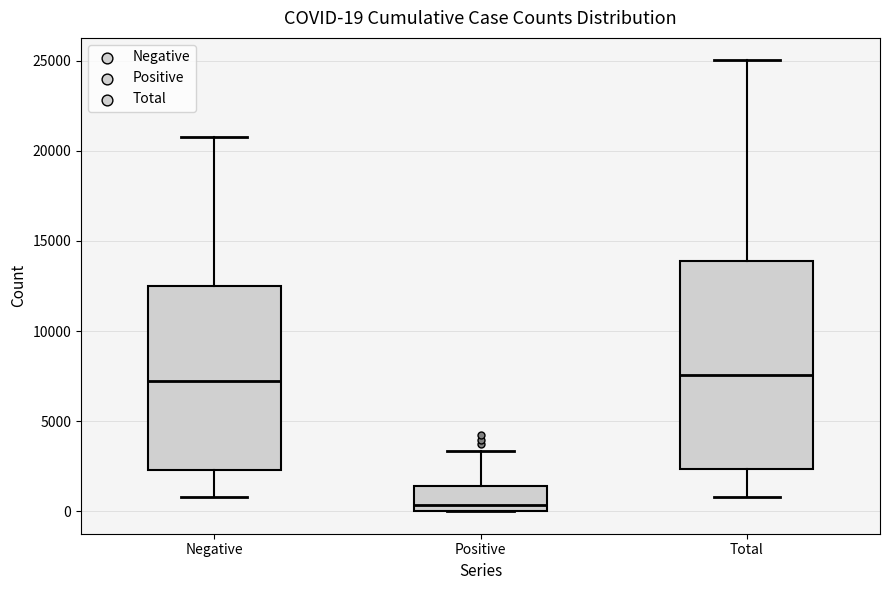

Which box has the lowest median line?

Positive